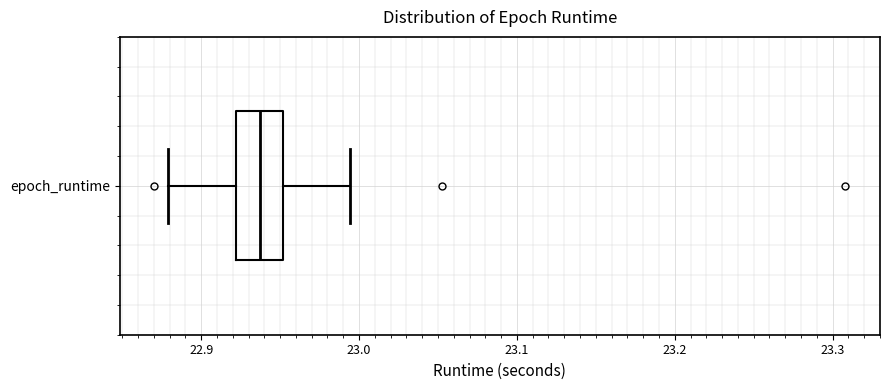

Where does the left whisker of the box for epoch_runtime end on the x-axis? The values are not printed on the chart, so give them approximately, as read against the axis.

22.88